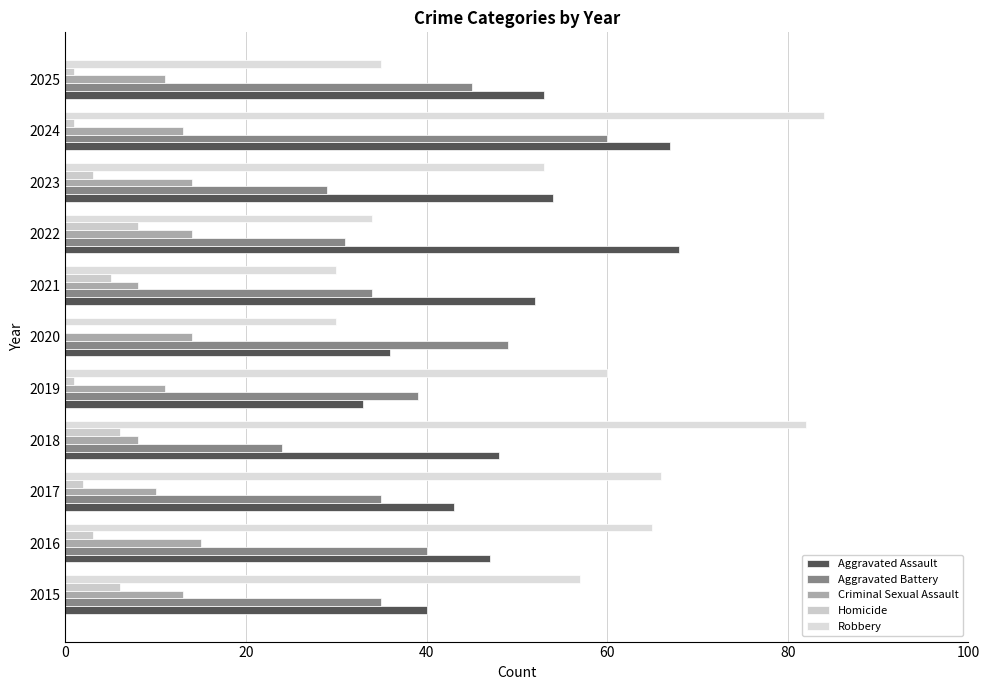

Count the Criminal Sexual Assault values in the range 10 to 14.

8